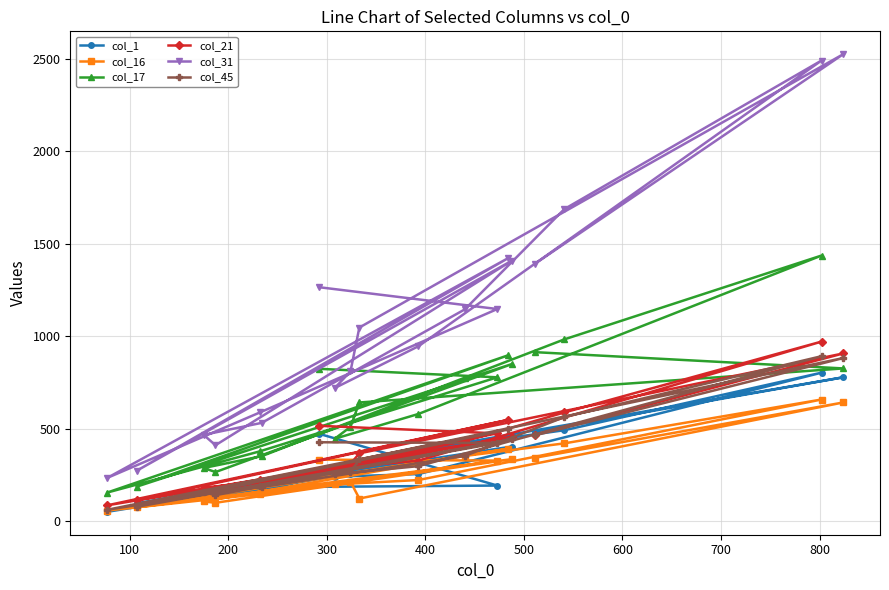

How many lines are shown in the chart?

6